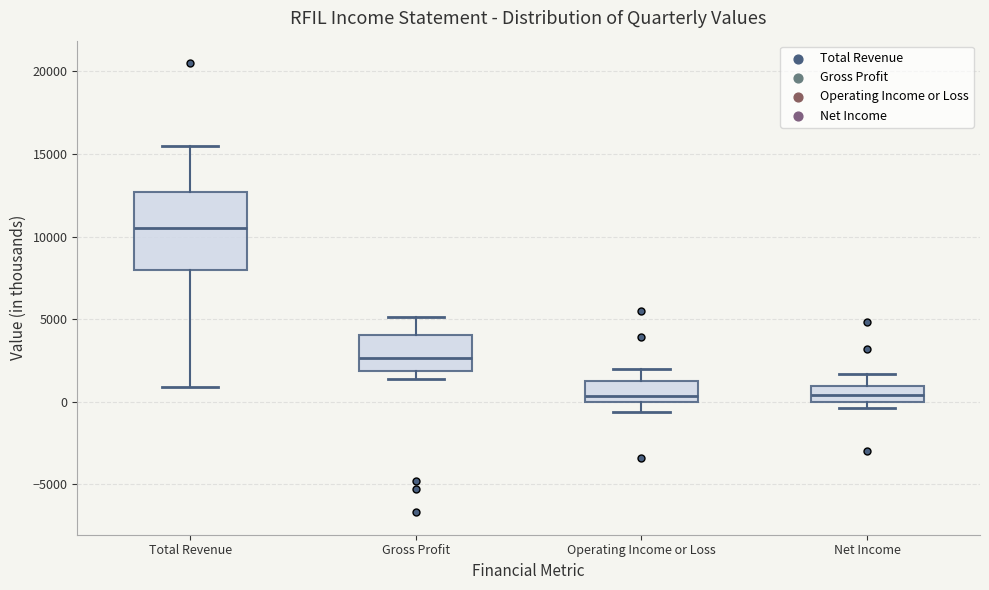

Where is the upper edge of the box for Gross Profit on the y-axis? The values are not printed on the chart, so give them approximately, as read against the axis.

4000